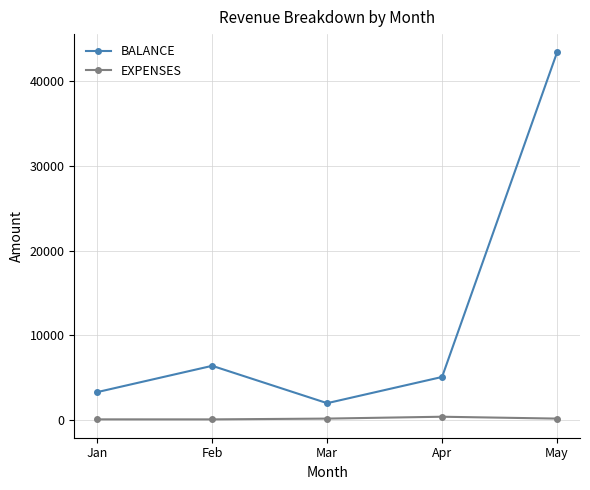

Where is BALANCE nearest to the value 22670?

Feb